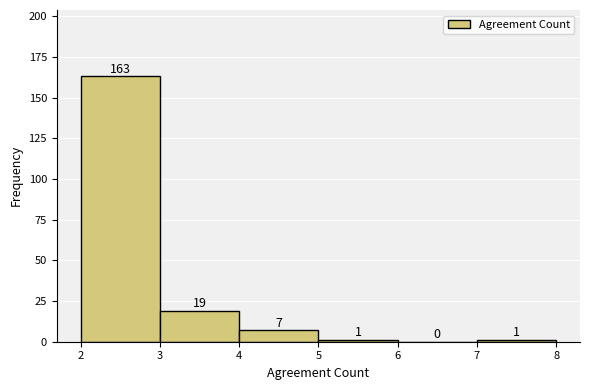

Reading left to right, transcribe this chart: for each bar, give the range it covers on the x-axis and its height.

2 to 3: 163
3 to 4: 19
4 to 5: 7
5 to 6: 1
6 to 7: 0
7 to 8: 1